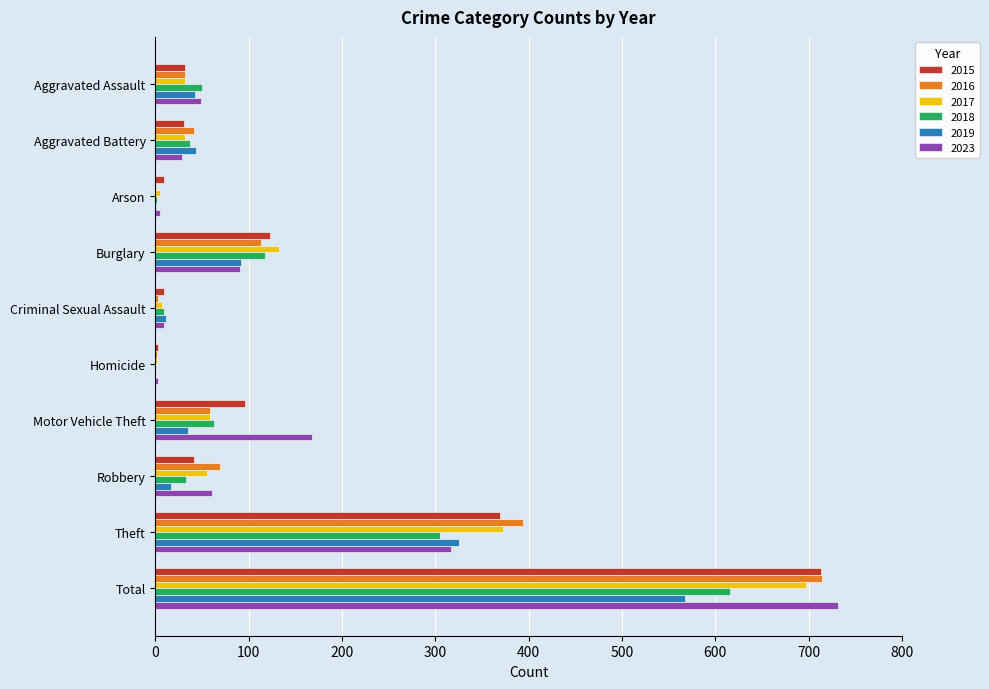

At which category does the chart reach its peak across all series?

Total